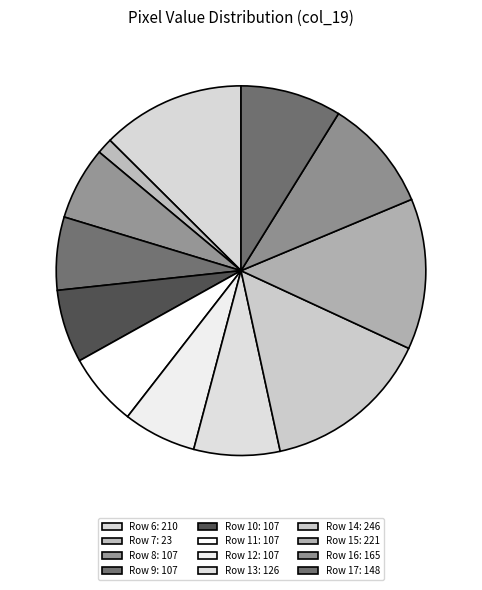

Which slice is the largest?

Row 14